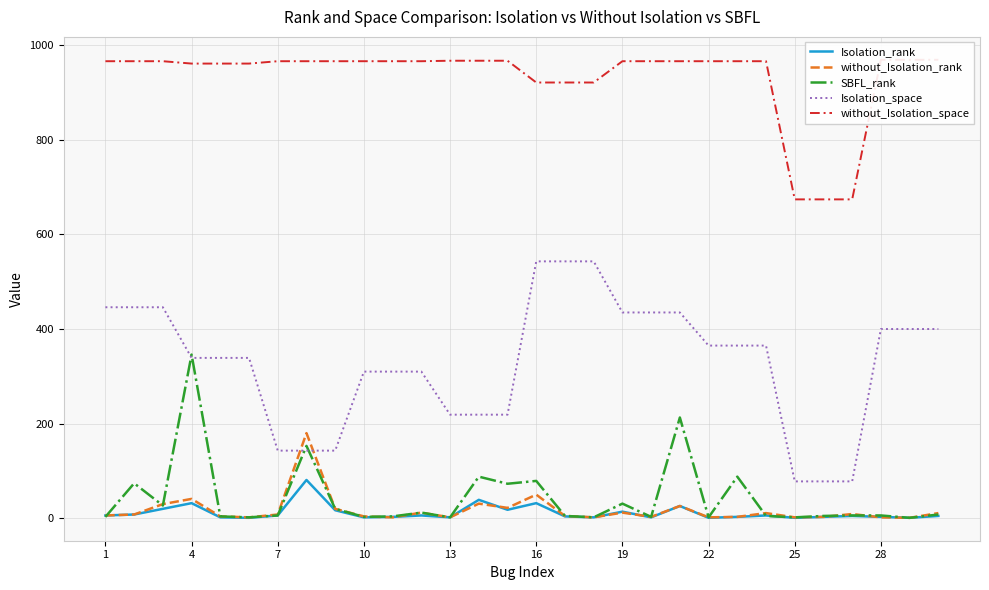

How many data points in without_Isolation_space are less than 966?

9